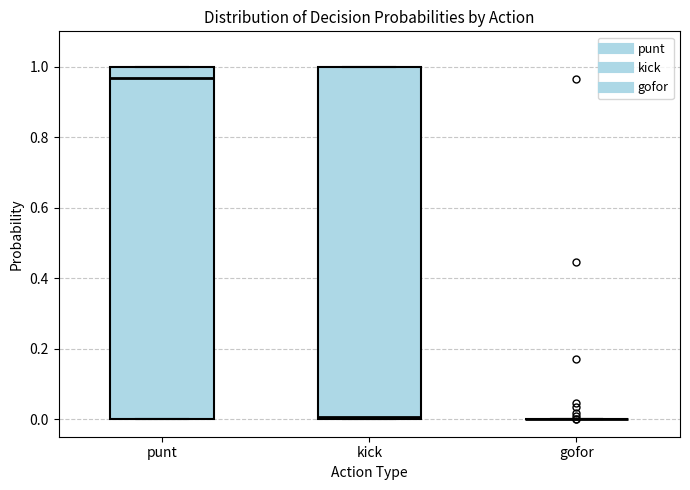

Where does the median line of the box for punt sit on the y-axis? The values are not printed on the chart, so give them approximately, as read against the axis.

0.96